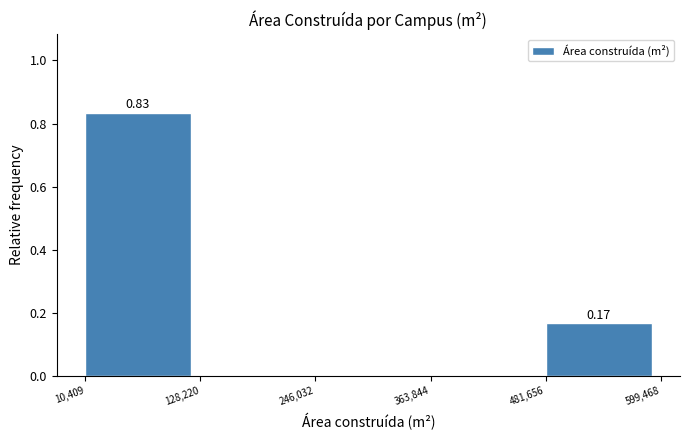

Over which range of the x-axis is the bar tallest?

10,409 to 128,220